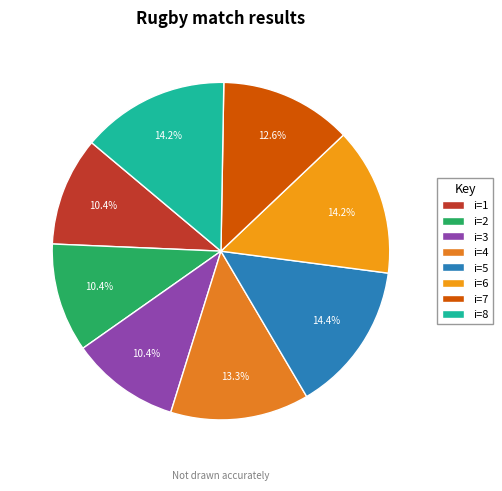

To the nearest percent, what is the difference between the largest and smallest slice percentages?

4%